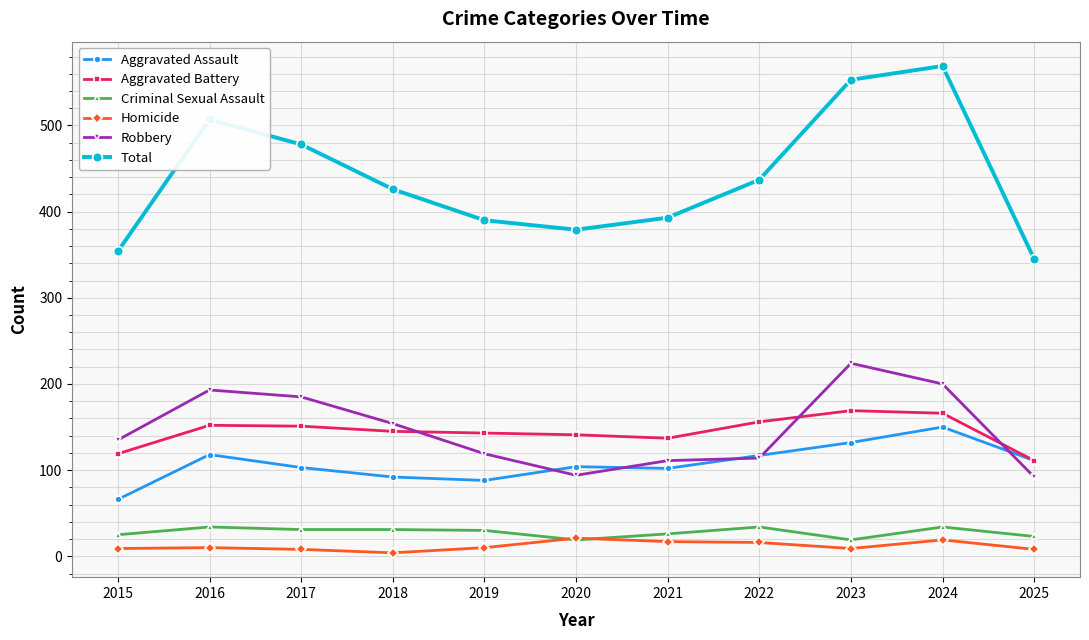

Which series has the largest total across all categories?

Total